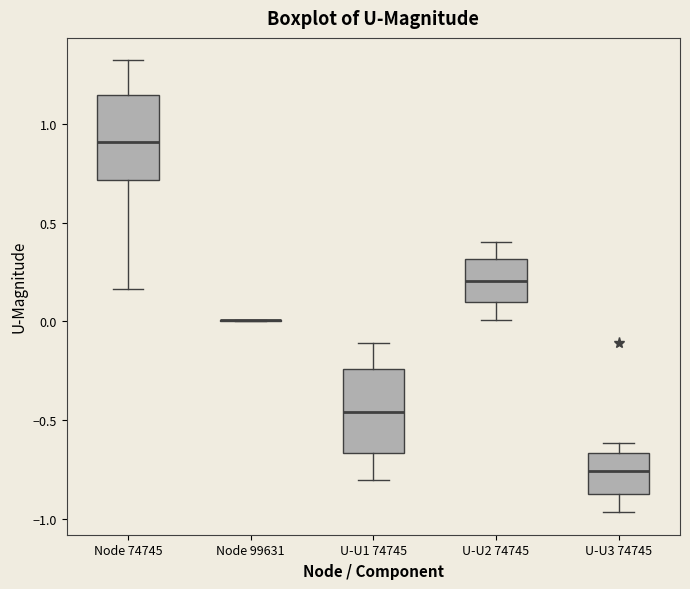

Where does the median line of the box for U-U3 74745 sit on the y-axis? The values are not printed on the chart, so give them approximately, as read against the axis.

-0.75